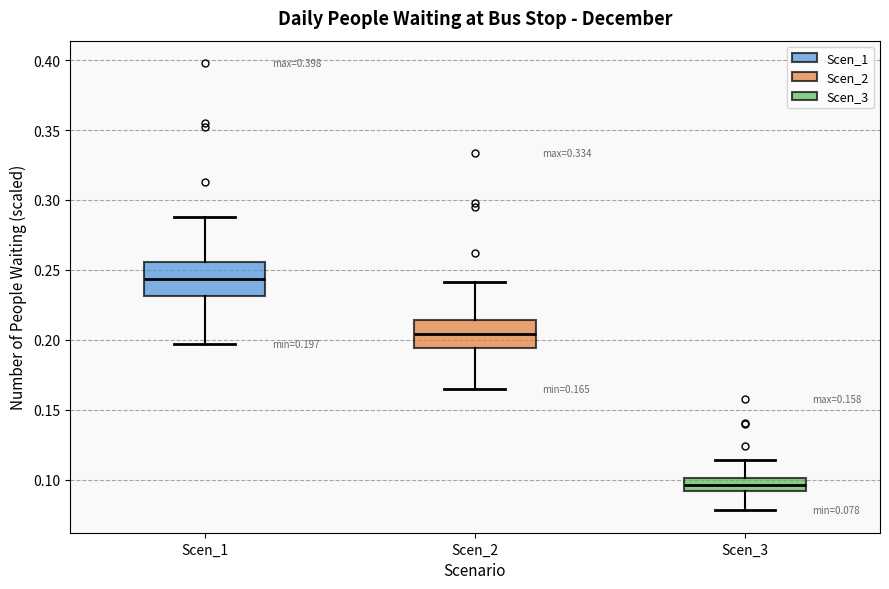

Which box's median line is the lowest?

Scen_3